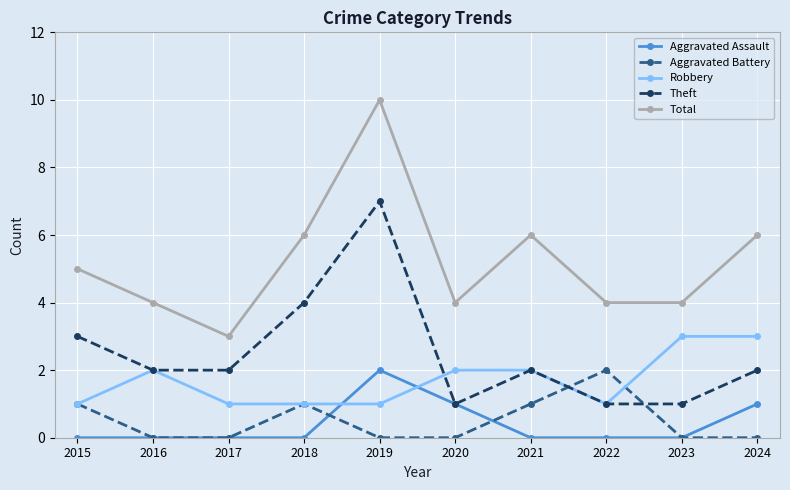

What is the maximum value shown in the chart?

10